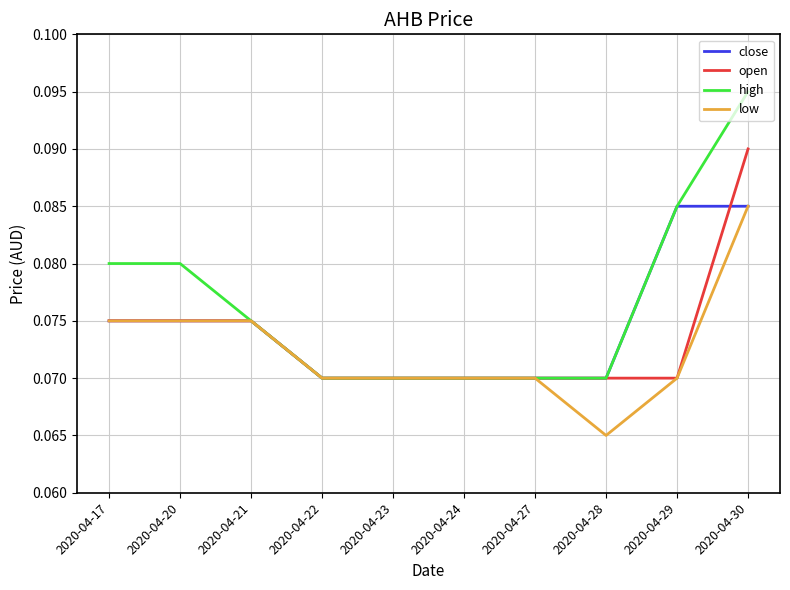

At how many categories does at least one series exceed 0?

10